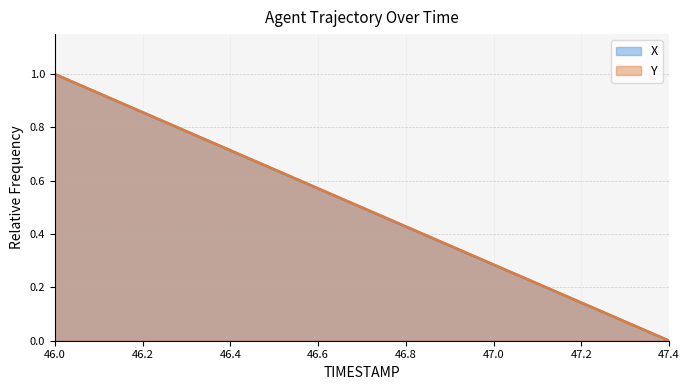

Reading left to right, list all the values displayed in this chart.

X: 1.0	0.9	0.9	0.8	0.7	0.6	0.6	0.5	0.4	0.4	0.3	0.2	0.1	0.1	0.0
Y: 1.0	0.9	0.9	0.8	0.7	0.6	0.6	0.5	0.4	0.4	0.3	0.2	0.1	0.1	0.0